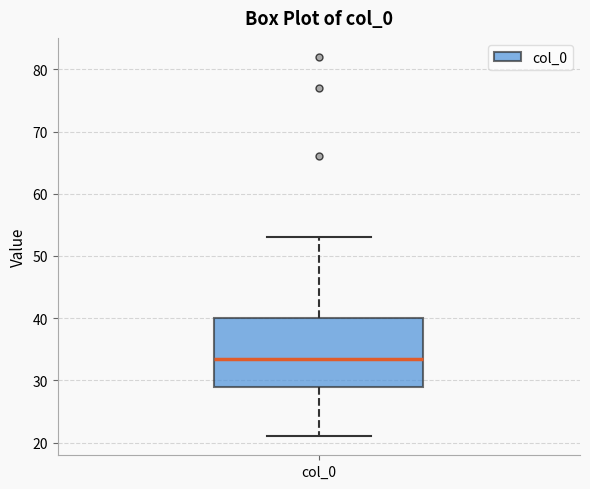

Read this box plot against the y-axis: the position of the median line, the range covered by the box, and the ends of both whiskers. The values are not printed on the chart, so give them approximately, as read against the axis.

median 34, box 29 to 40, whiskers 21 to 53